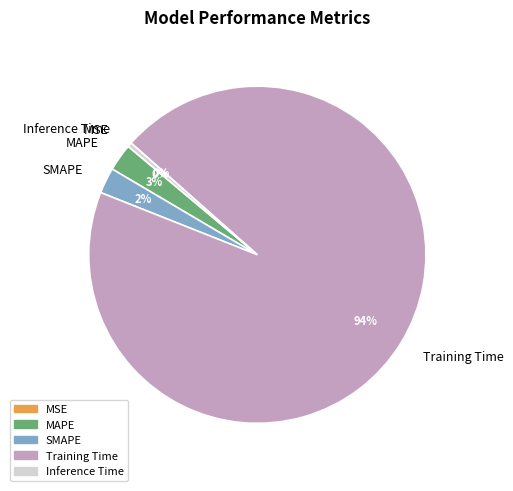

Is the sum of SMAPE and Training Time greater than half?

Yes